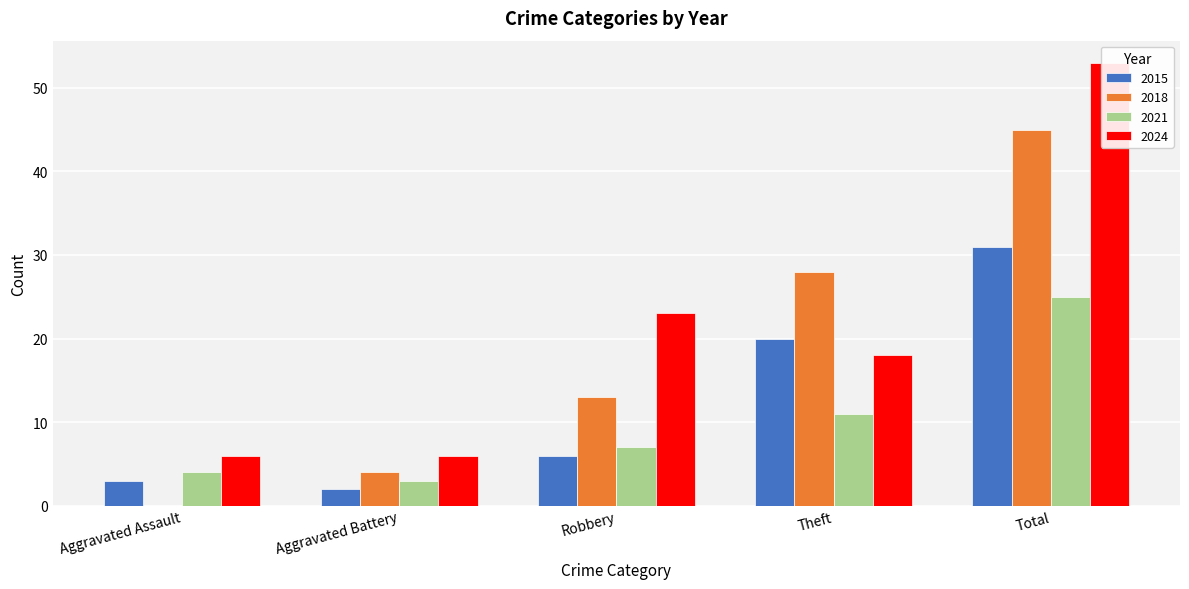

What is the label of the 2nd bar from the right?

Theft